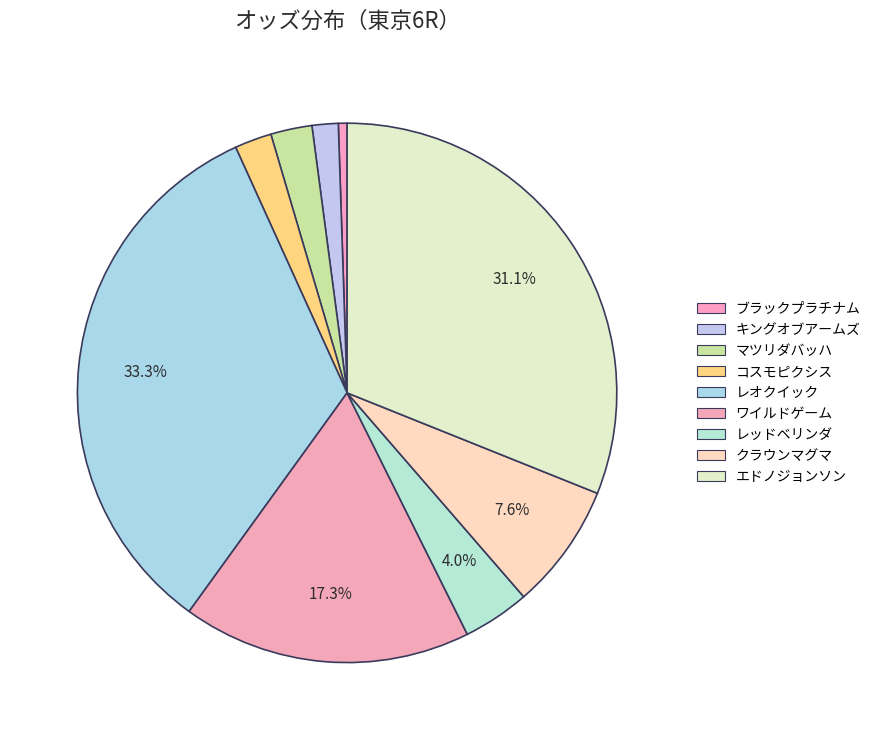

How many slices are in this pie chart?

9